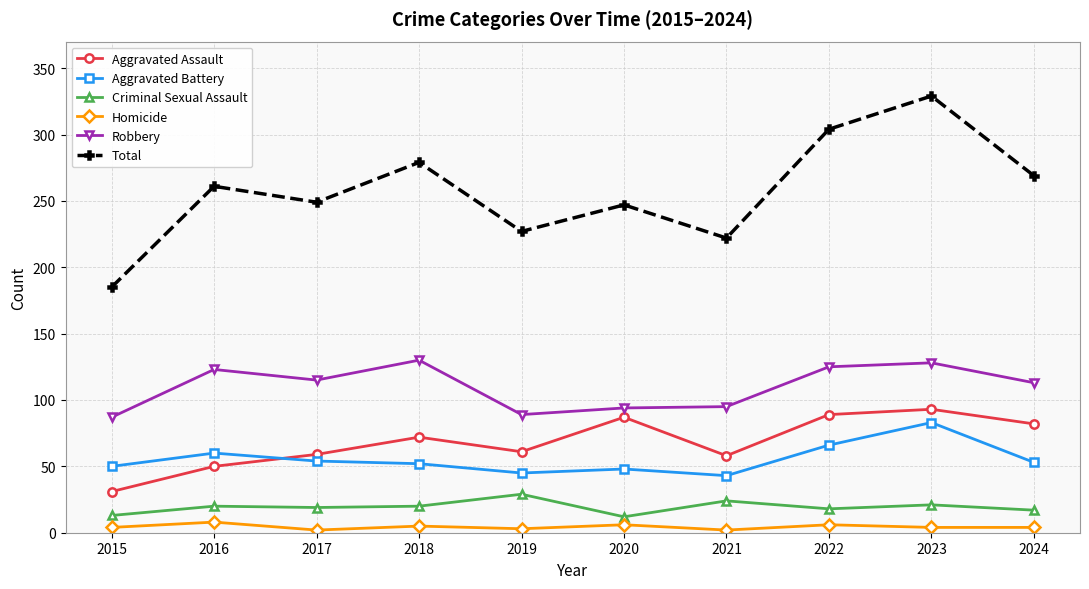

What is the sum of the Aggravated Assault values at 2019 and 2015?

92